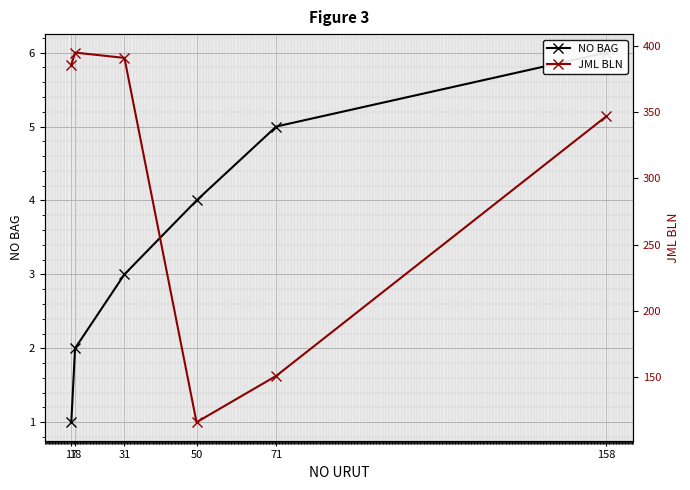

What is the difference between the highest and lowest values at 158?

341